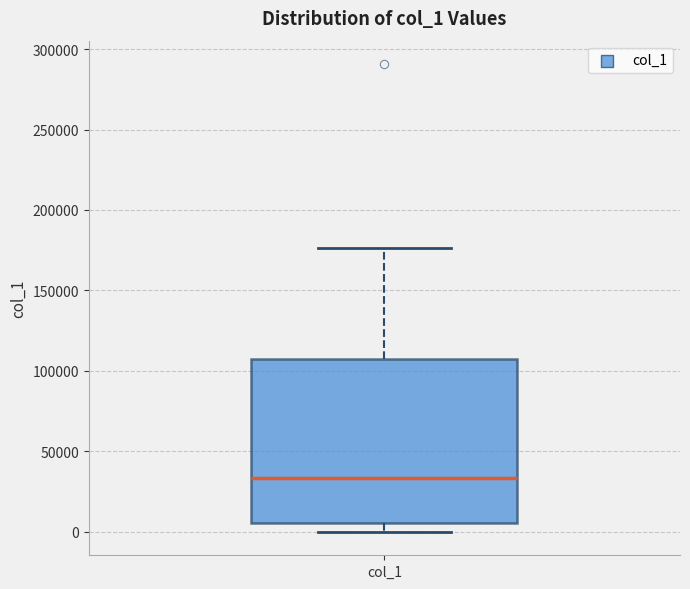

Where is the upper edge of the box for col_1 on the y-axis? The values are not printed on the chart, so give them approximately, as read against the axis.

110000